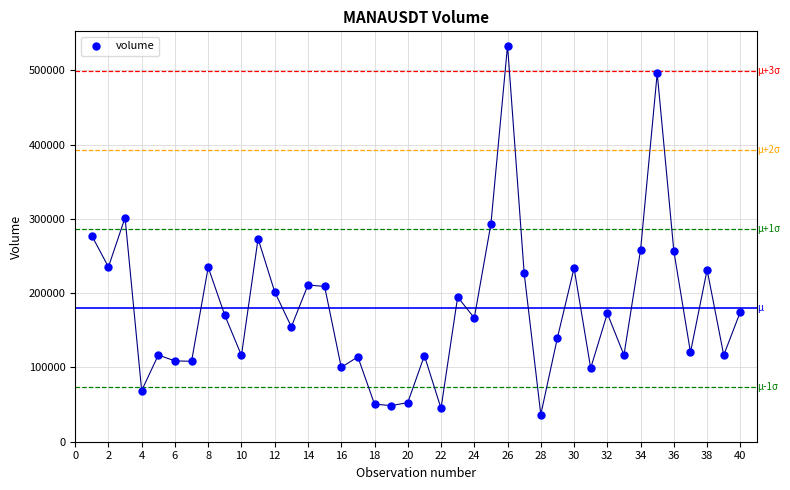

What is the range of Y values (max minus min)?

496612